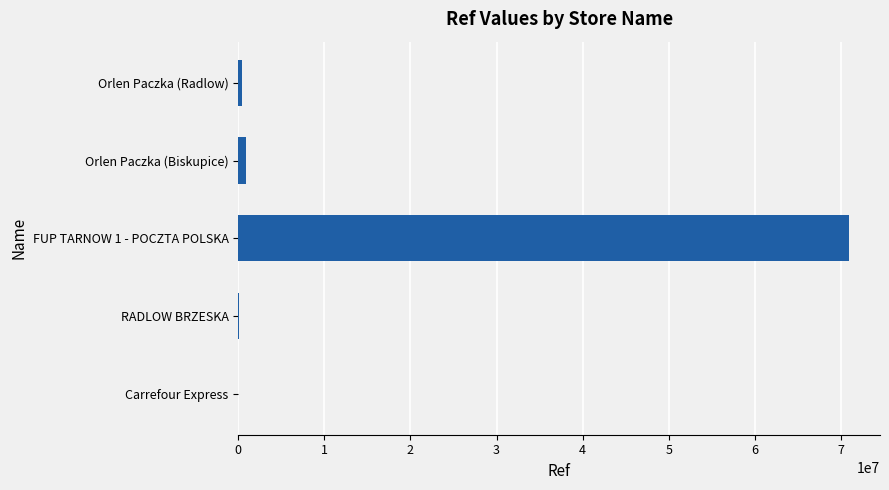

Which label corresponds to the largest value in the chart?

FUP TARNOW 1 - POCZTA POLSKA